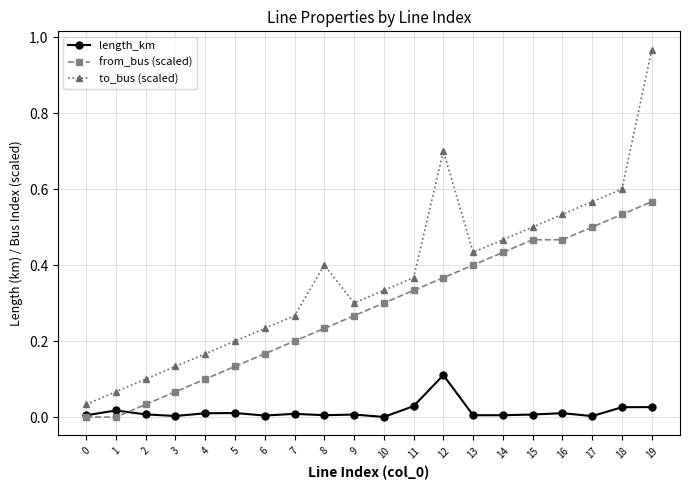

Which series changed the most between 1 and 19?

to_bus (scaled)